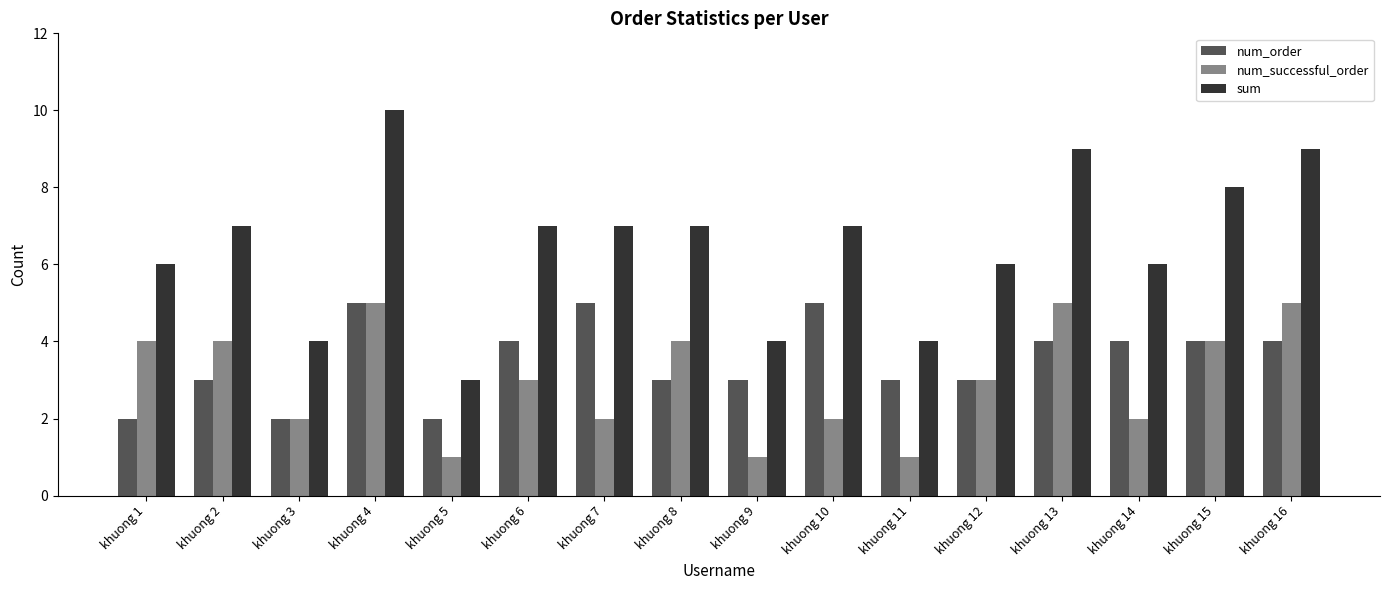

Count the number of categories in the chart.

16